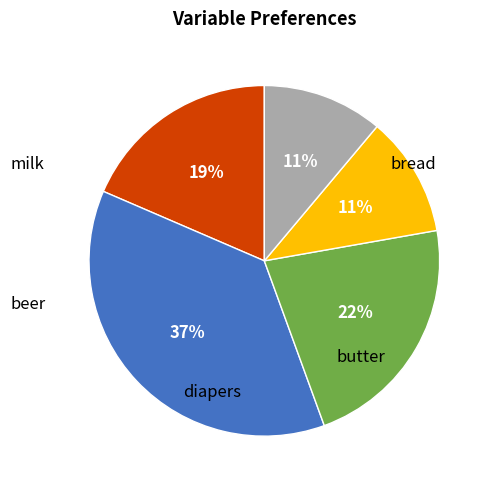

Does any single category account for the majority?

No